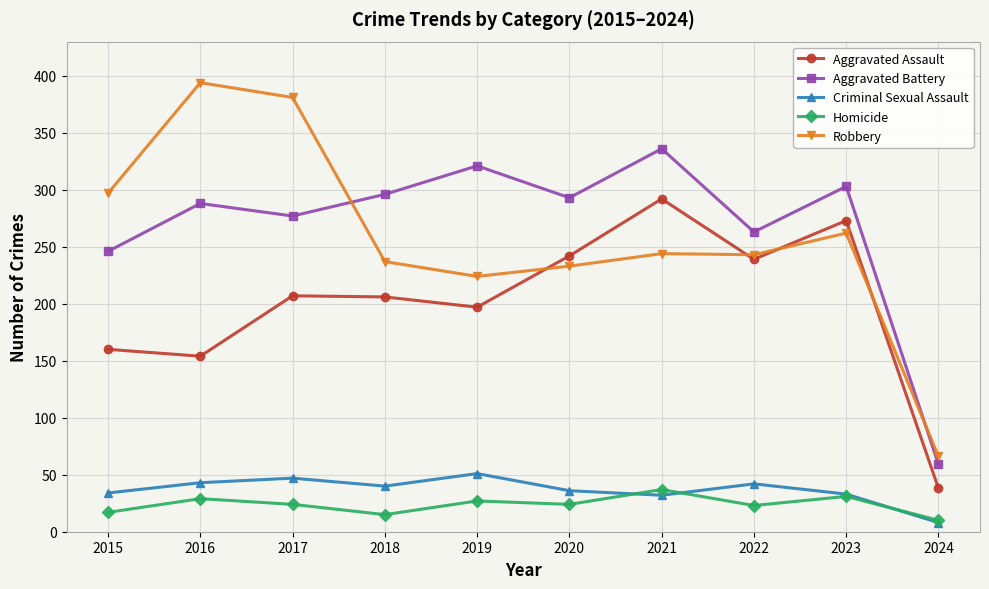

Is the value of Homicide at 2018 greater than the value of Aggravated Battery at 2022?

No